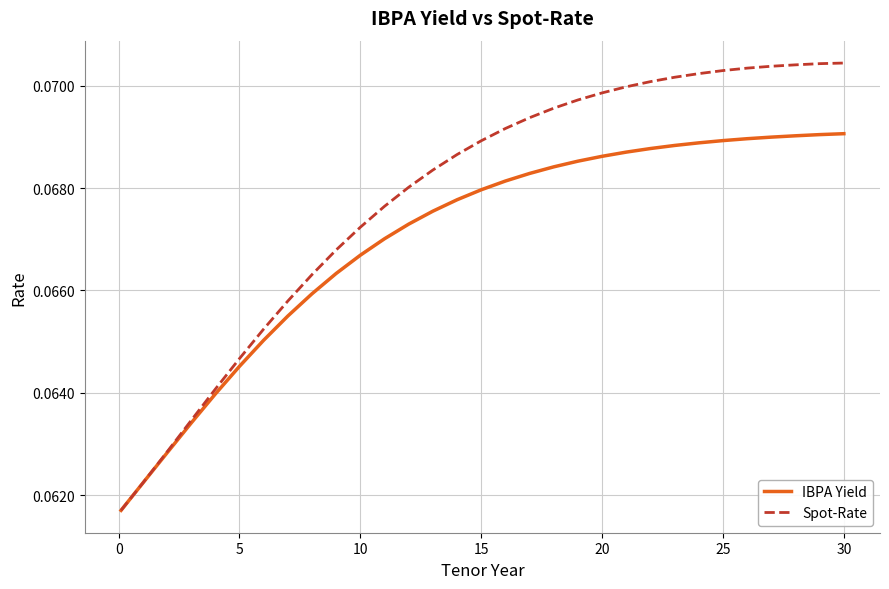

List the series in order of their overall mean, lowest first.

IBPA Yield, Spot-Rate